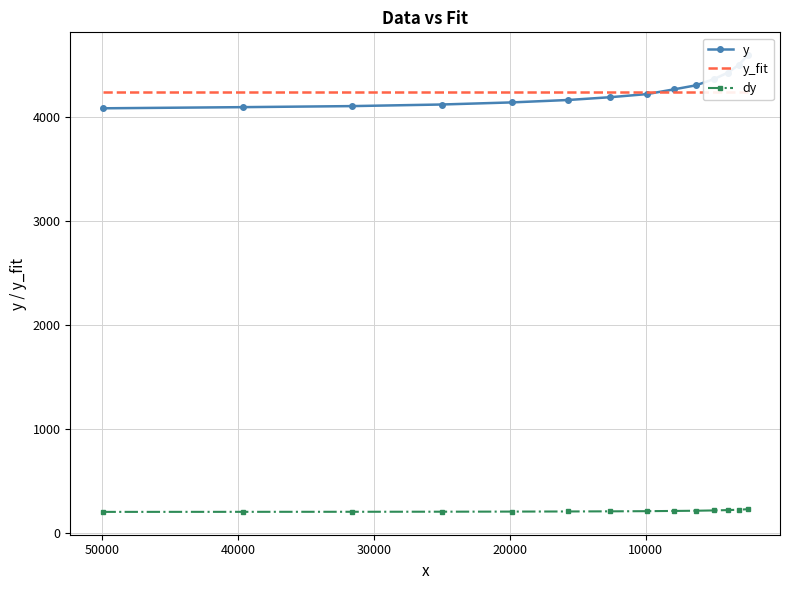

After their last crossing, which series has the higher values: y_fit or y?

y